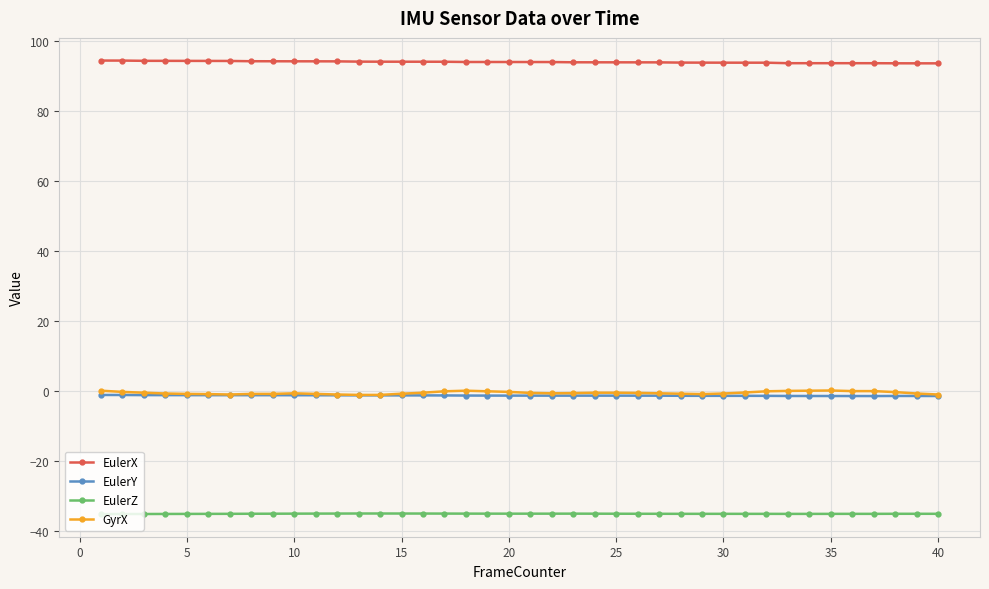

What are all the series names shown in the legend?

EulerX, EulerY, EulerZ, GyrX